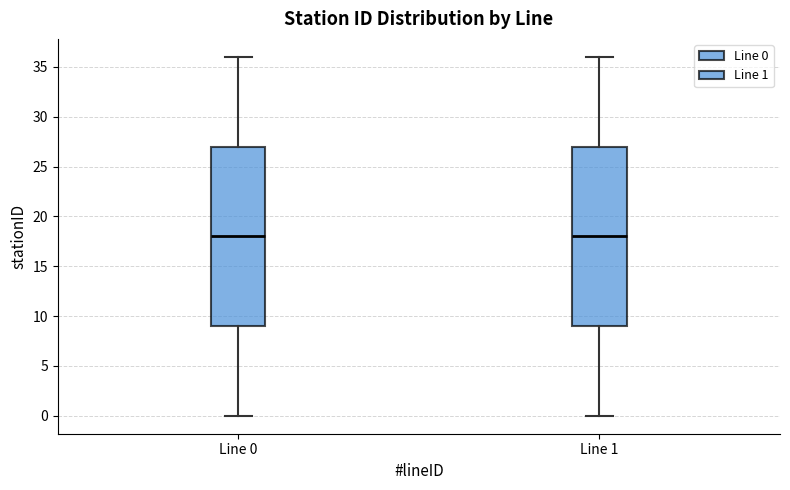

Reading left to right, transcribe this box plot: for each box, give where its median line is, the range the box spans, and where its two whiskers end, as read against the y-axis. The values are not printed on the chart, so give them approximately, as read against the axis.

Line 0: median 18, box 9 to 27, whiskers 0 to 36
Line 1: median 18, box 9 to 27, whiskers 0 to 36